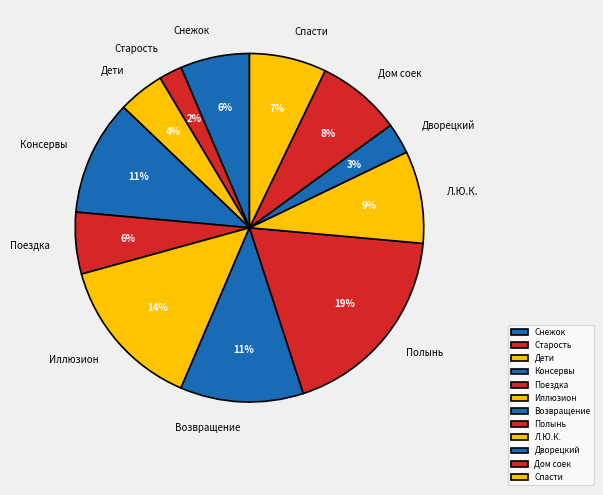

Count the number of slices in the pie.

12